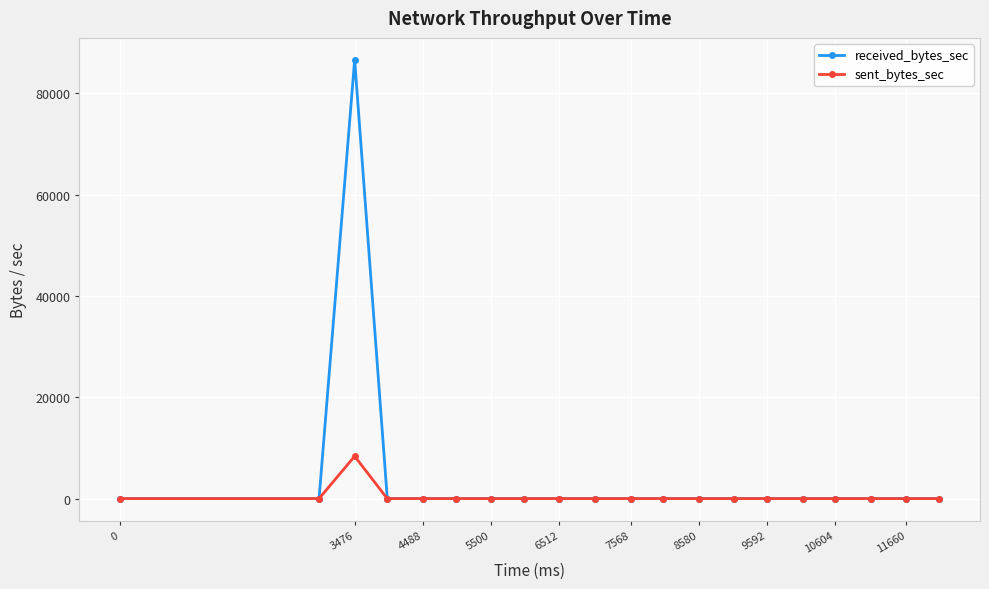

List the series in order of their peak value, highest first.

received_bytes_sec, sent_bytes_sec